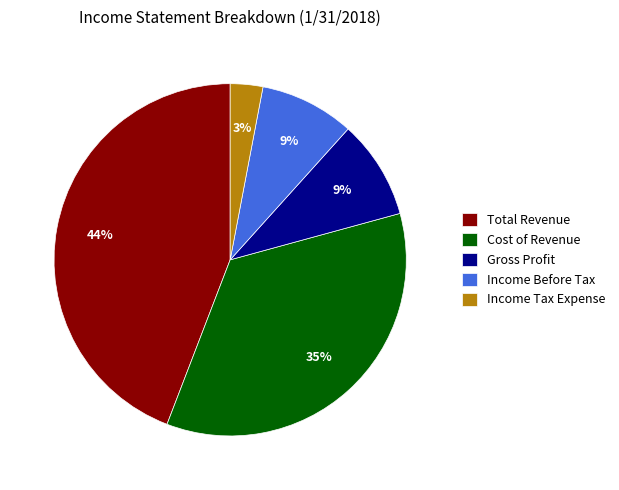

To the nearest percent, what percentage of the pie is Total Revenue?

44%